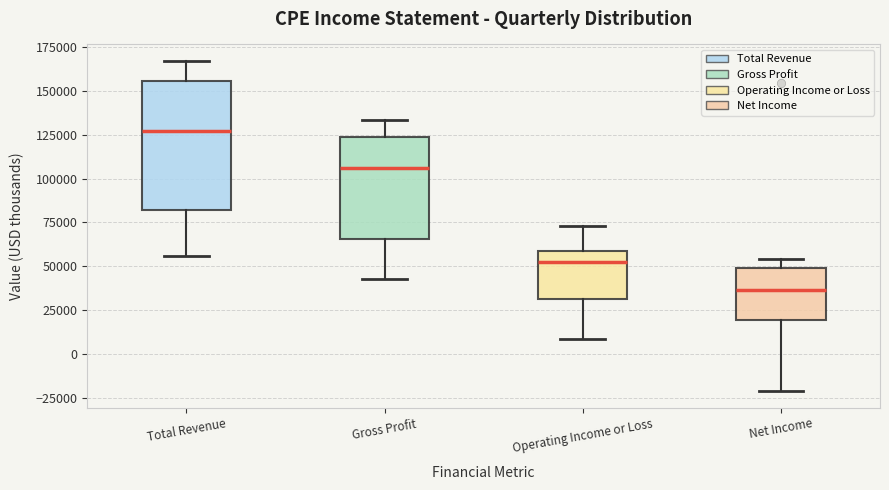

Comparing the boxes themselves (not the whiskers), which one is the tallest?

Total Revenue